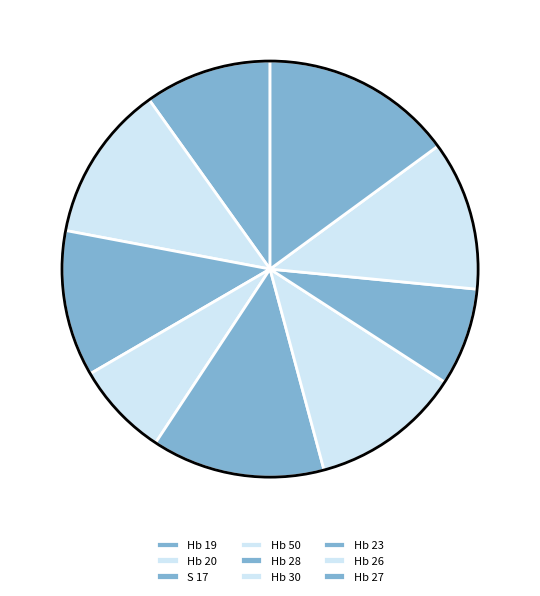

Is there a majority slice in this chart?

No